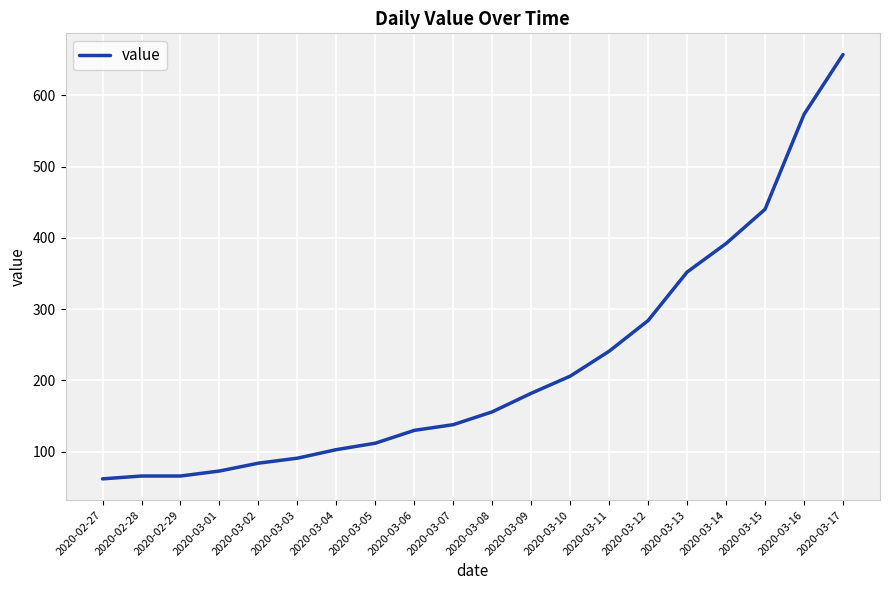

How many lines are shown in the chart?

1